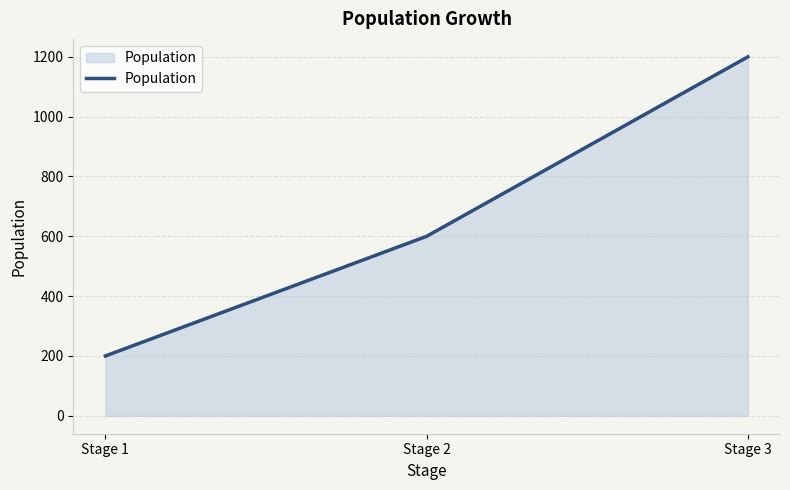

Between Stage 1 and Stage 2, which is larger?

Stage 2